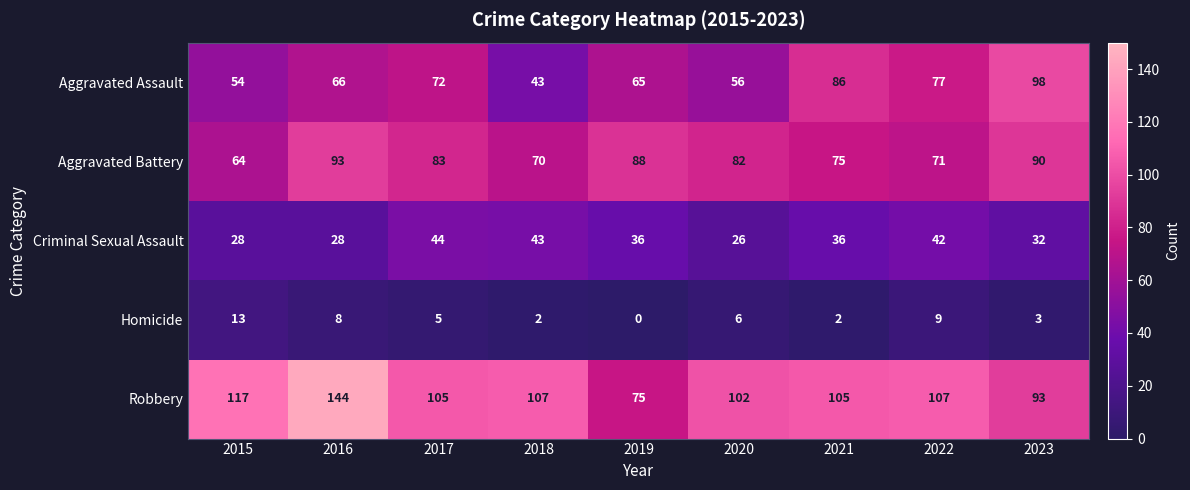

Count the number of data series in this chart.

5